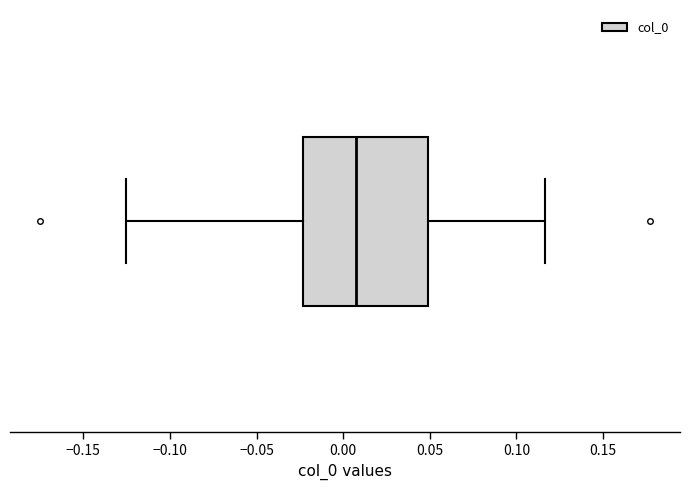

Where is the left edge of the box on the x-axis? The values are not printed on the chart, so give them approximately, as read against the axis.

-0.025